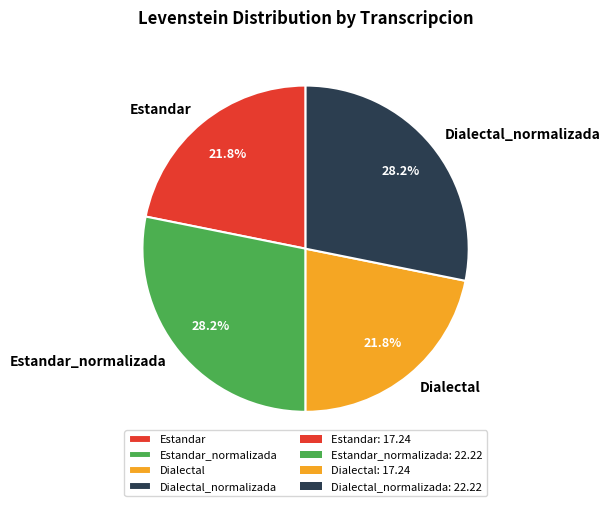

What is the ratio of the value at Dialectal to the value at Dialectal_normalizada?

0.8